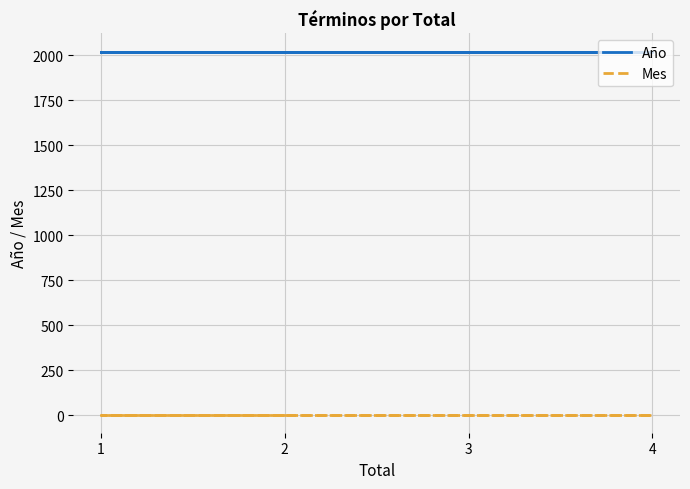

Which series has the largest range (max minus min)?

Año